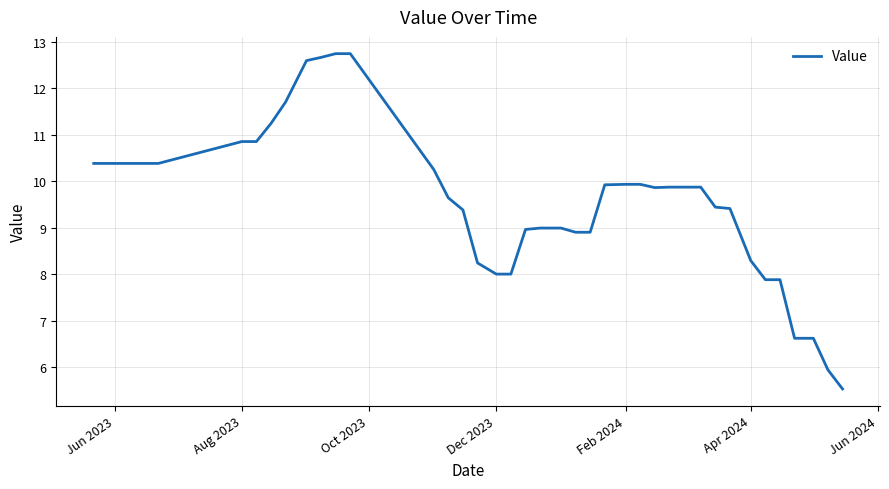

What is the greatest value displayed?

12.7